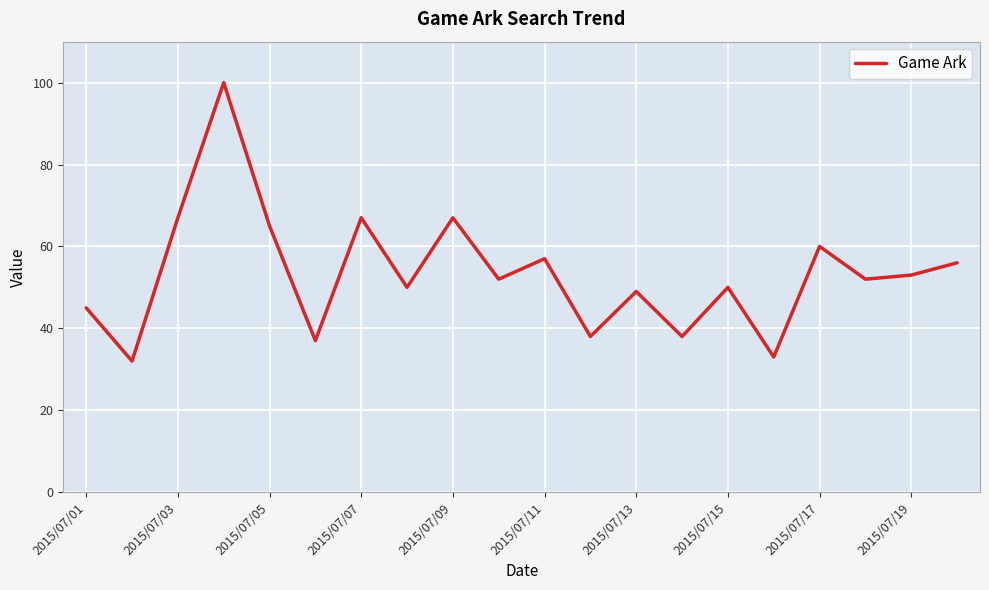

What is the smallest value displayed?

32